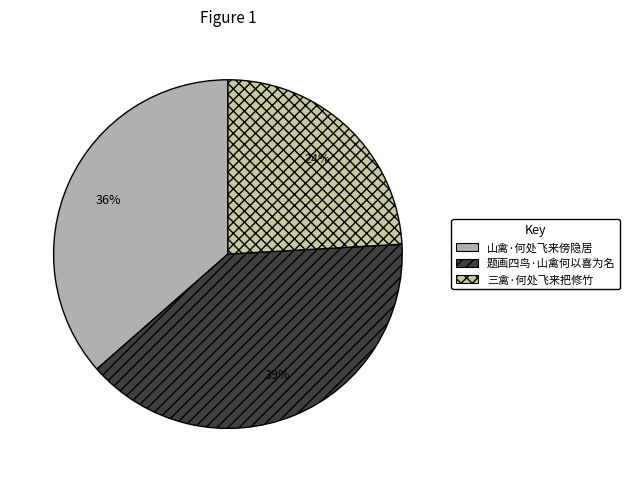

To the nearest percent, what percentage of the pie is 题画四鸟·山禽何以喜为名?

39%